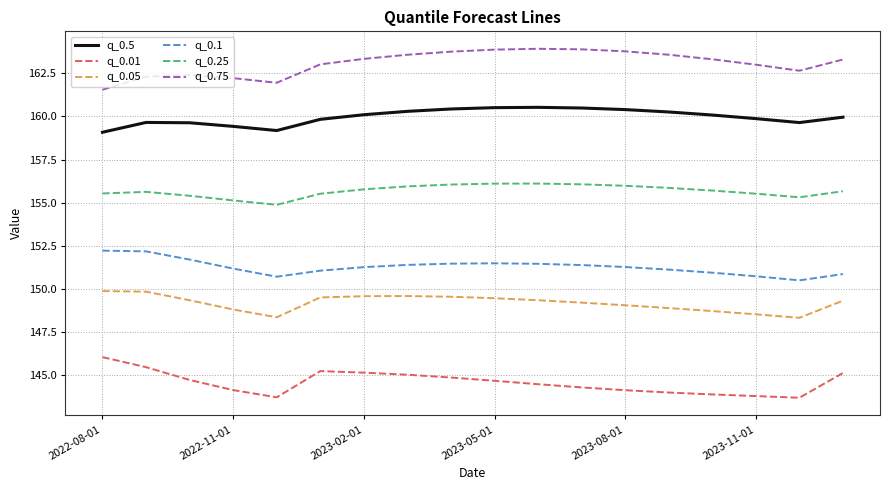

Rank the series by their maximum value, from highest to lowest.

q_0.75, q_0.5, q_0.25, q_0.1, q_0.05, q_0.01